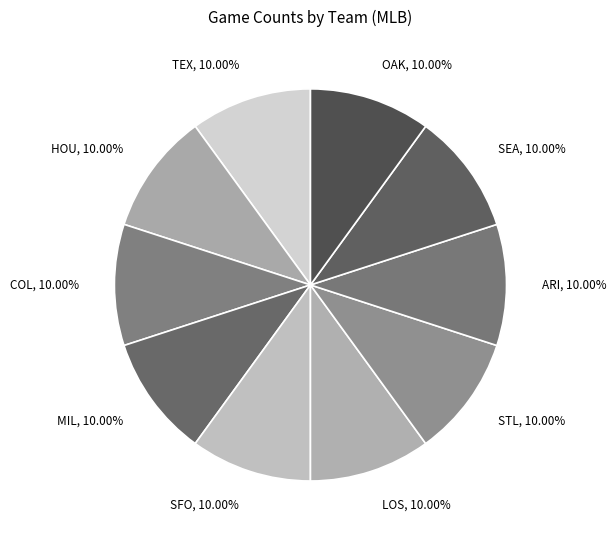

Does any single category account for the majority?

No